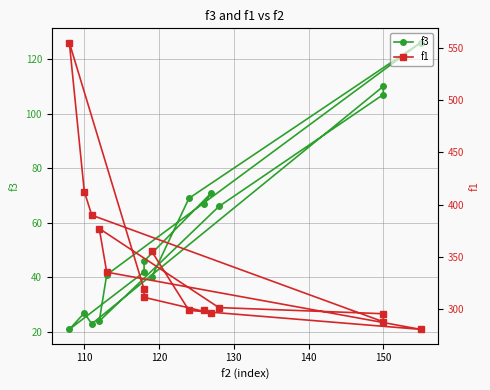

What are all the series names shown in the legend?

f3, f1